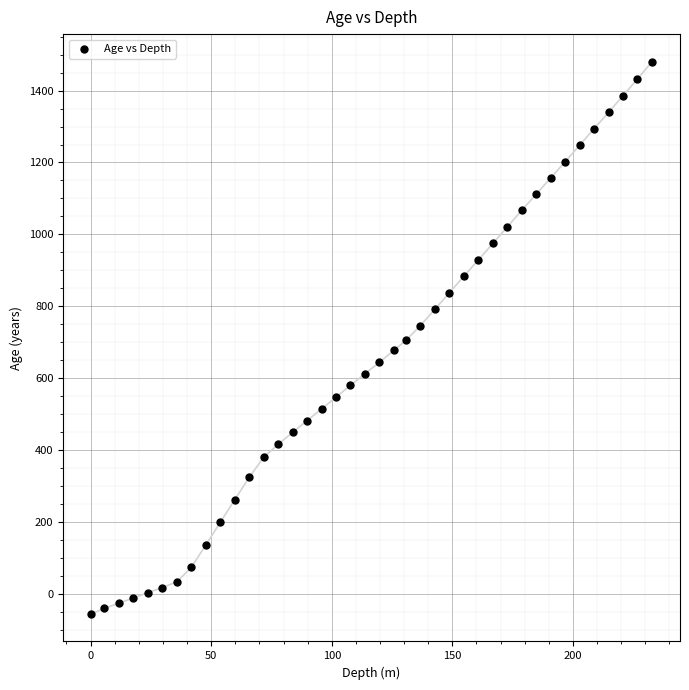

What is the range of Y values (max minus min)?

1534